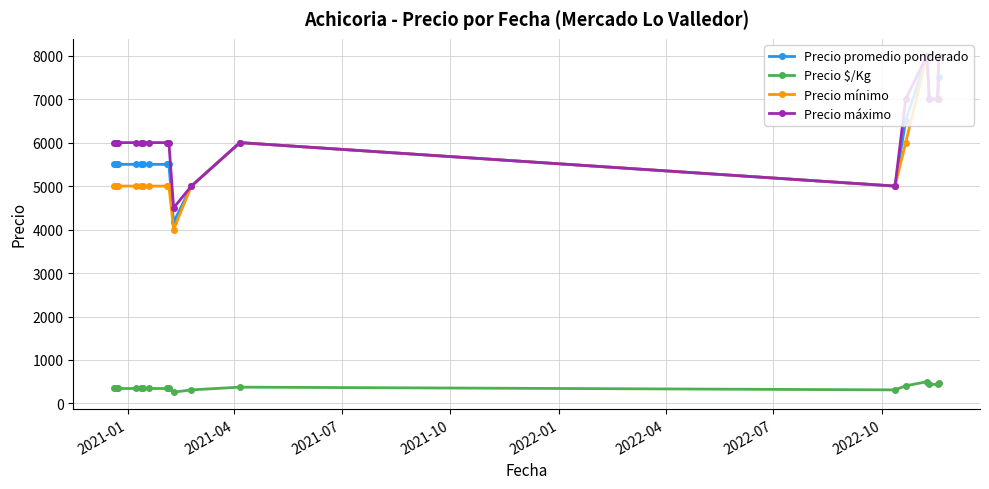

What is the value of the Precio promedio ponderado point at the 4th from the left?

5500